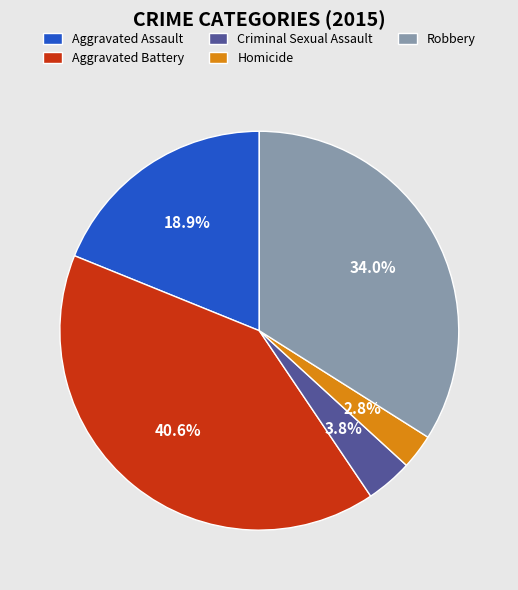

What is the largest slice in the pie chart?

Aggravated Battery